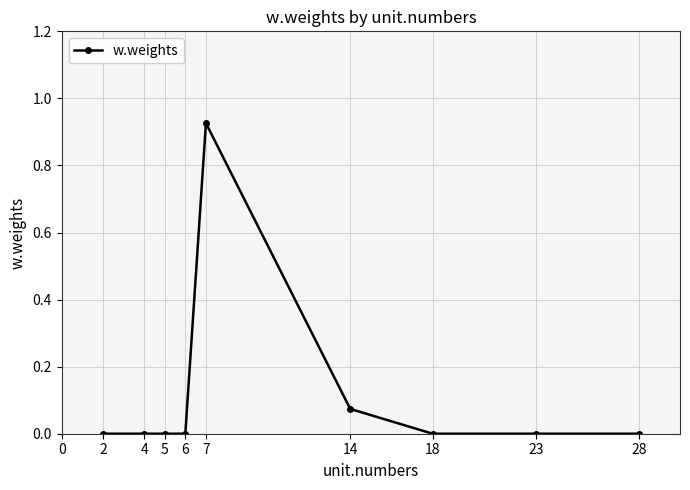

True or false: the data has more than 0 interior local peaks.

True